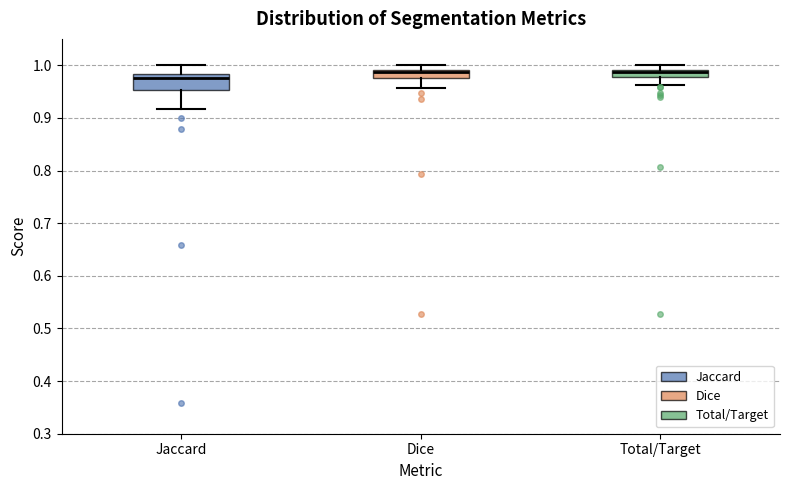

Where is the upper edge of the box for Dice on the y-axis? The values are not printed on the chart, so give them approximately, as read against the axis.

0.99